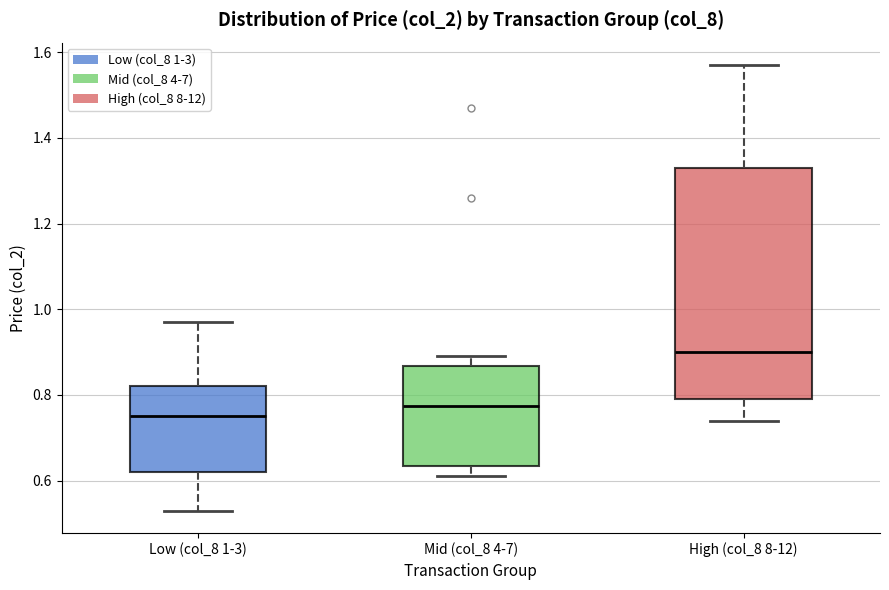

Reading left to right, transcribe this box plot: for each box, give where its median line is, the range the box spans, and where its two whiskers end, as read against the y-axis. The values are not printed on the chart, so give them approximately, as read against the axis.

Low (col_8 1-3): median 0.76, box 0.62 to 0.82, whiskers 0.54 to 0.98
Mid (col_8 4-7): median 0.78, box 0.64 to 0.86, whiskers 0.62 to 0.90
High (col_8 8-12): median 0.90, box 0.80 to 1.34, whiskers 0.74 to 1.58